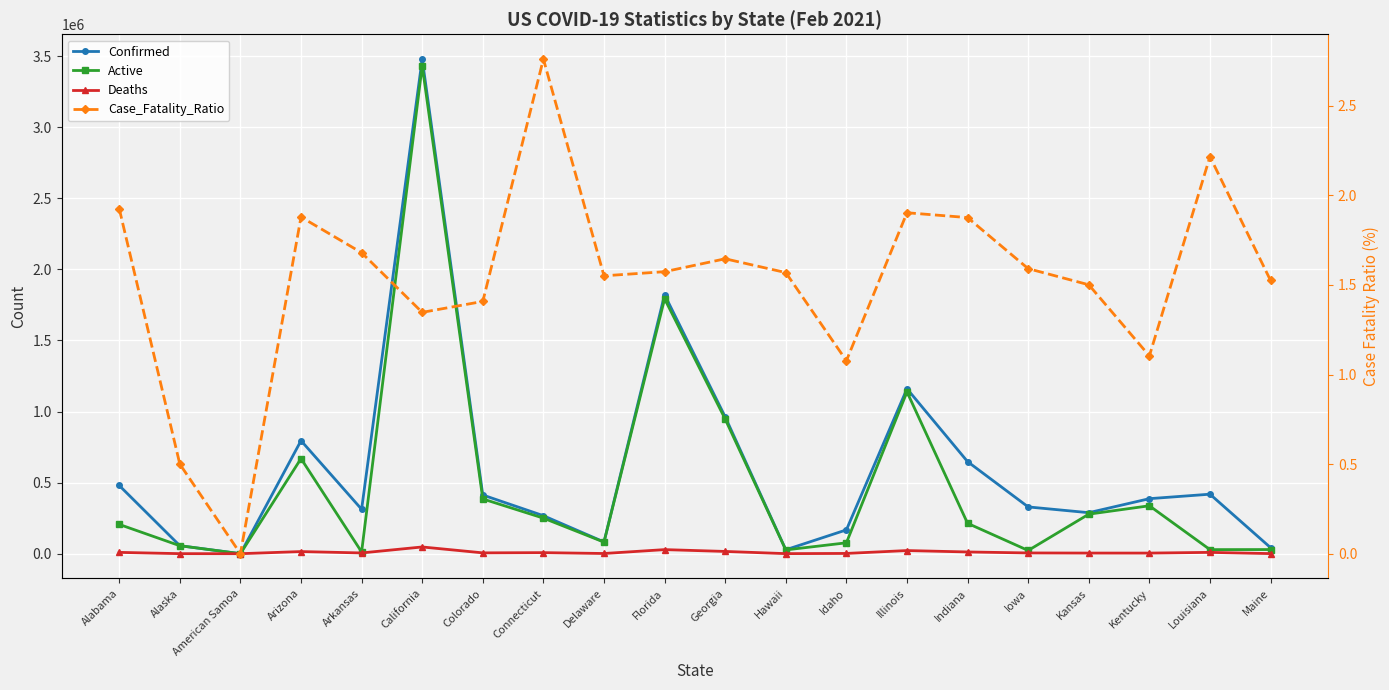

How many values in the Deaths series exceed 5814?

9